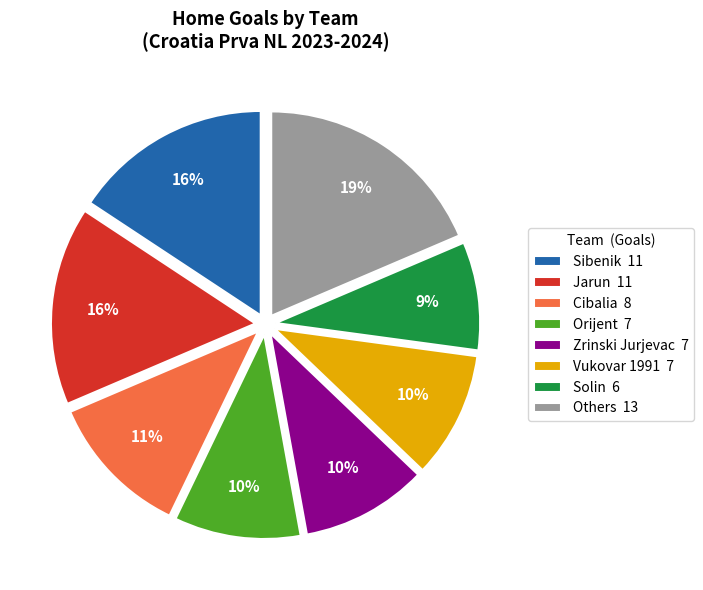

Is the sum of Solin 6 and Zrinski Jurjevac 7 greater than half?

No